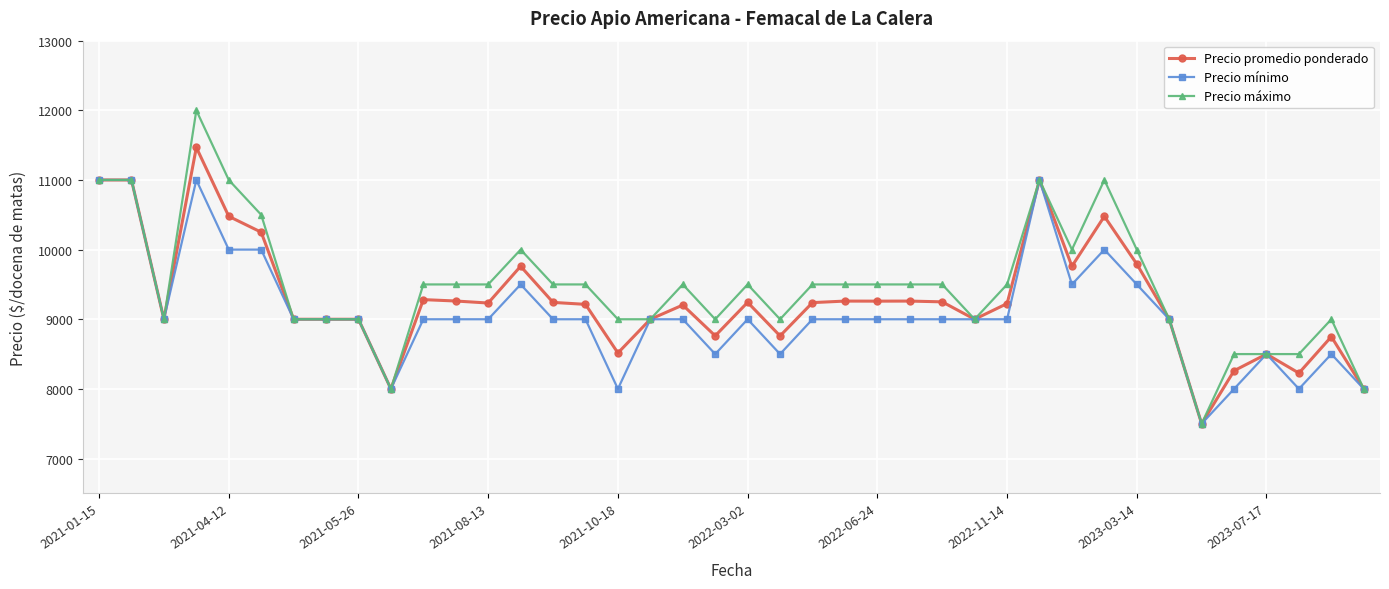

True or false: Precio promedio ponderado has more than 2 points higher than both neighbors.

True